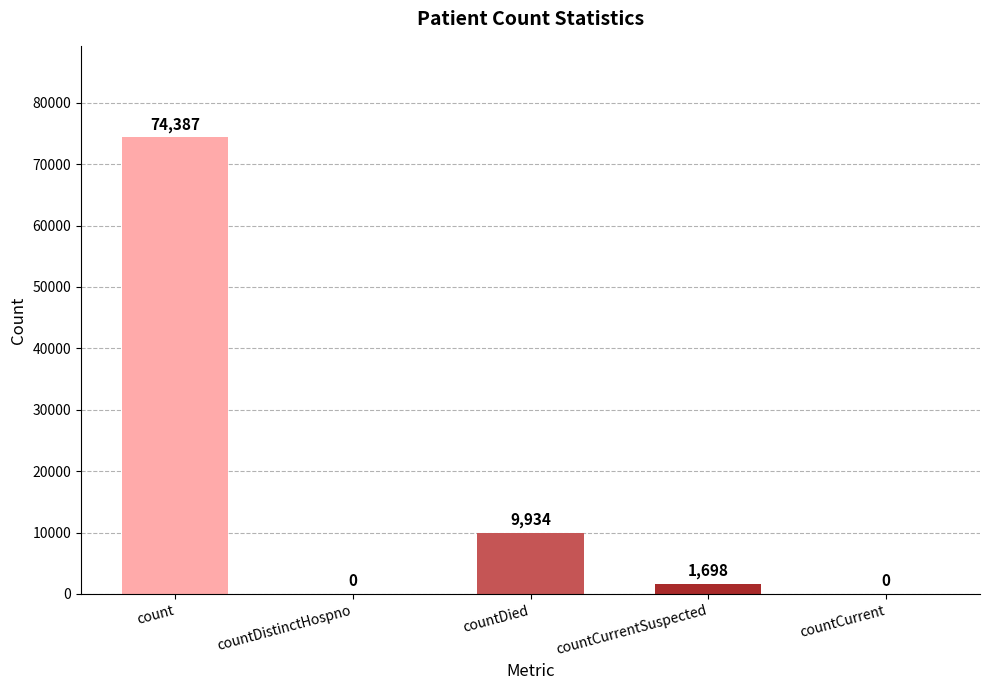

Reading left to right, extract all data points from this chart.

count=74387	countDistinctHospno=0	countDied=9934	countCurrentSuspected=1698	countCurrent=0